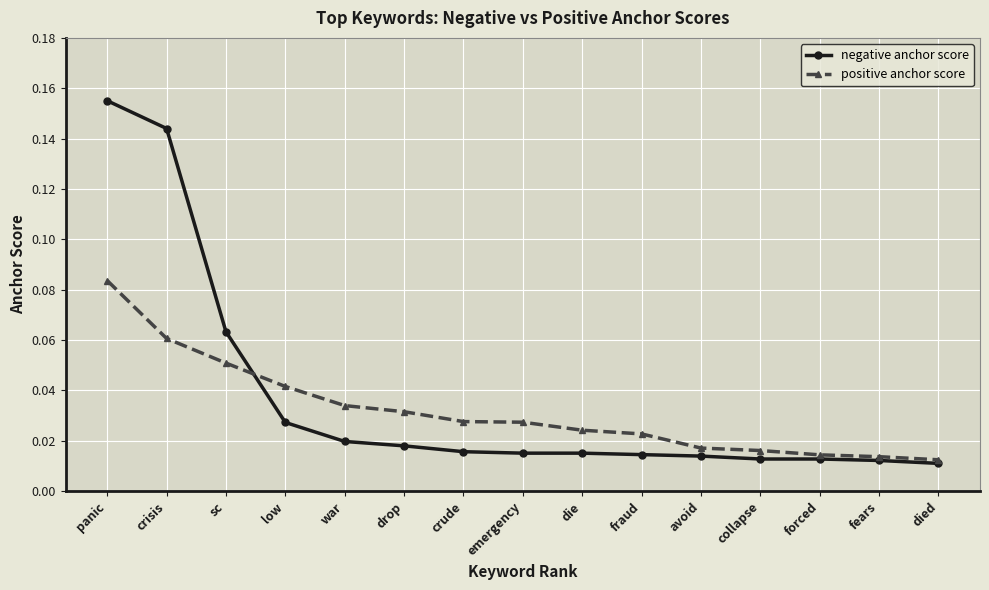

Rank the series by their average value, from highest to lowest.

negative anchor score, positive anchor score